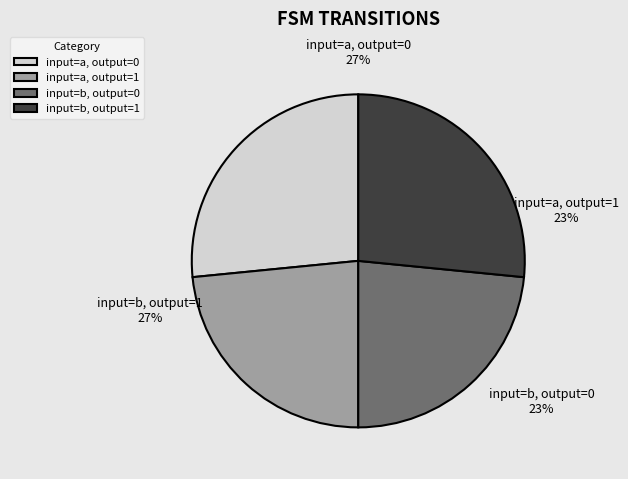

Is there any slice that represents more than half of the pie?

No